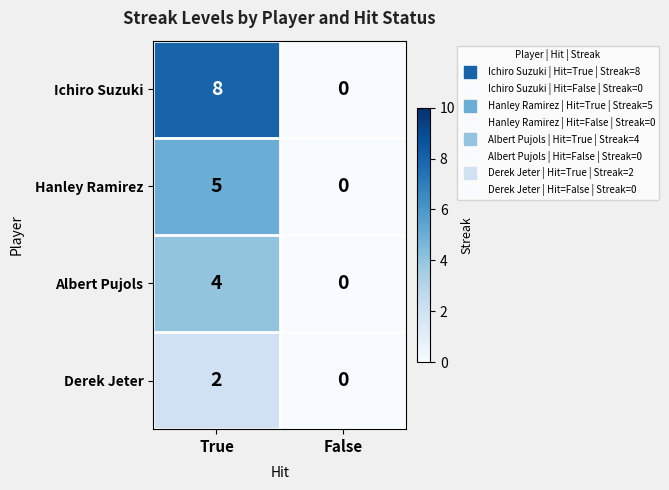

Which series has the largest total across all categories?

Ichiro Suzuki